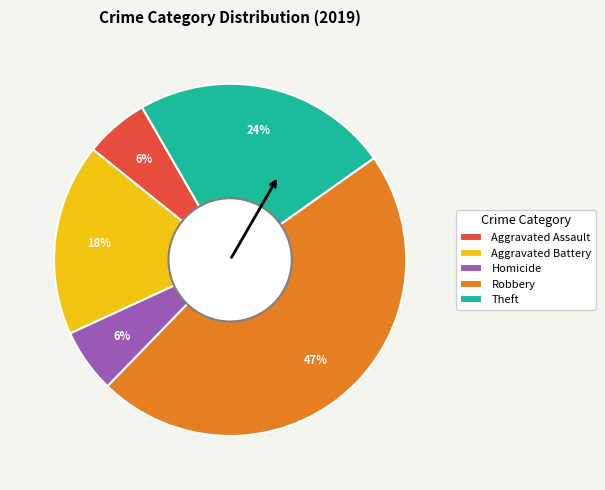

To the nearest percent, what is the average slice percentage?

20%